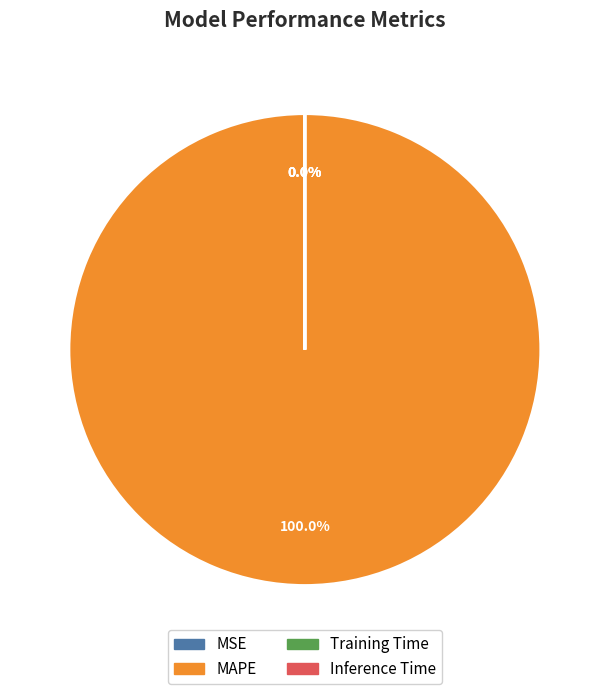

Does any single category account for the majority?

Yes